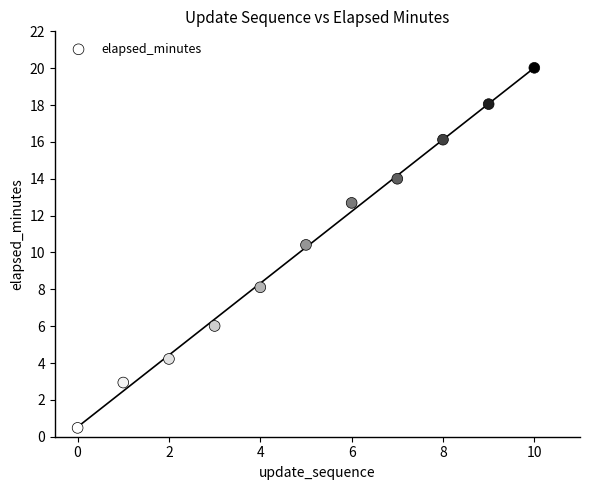

What is the average Y value?

10.3